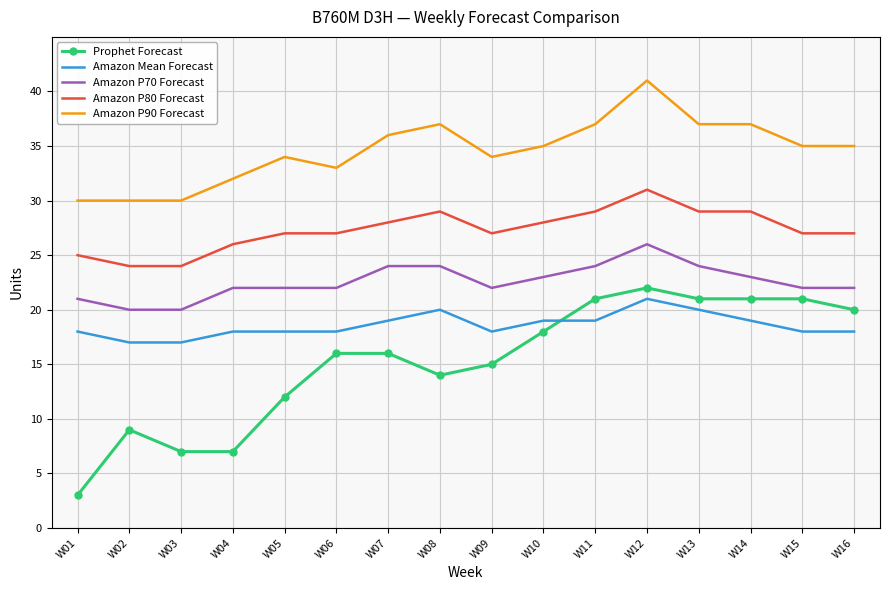

The Amazon Mean Forecast series shows 29 at W03. True or false?

False